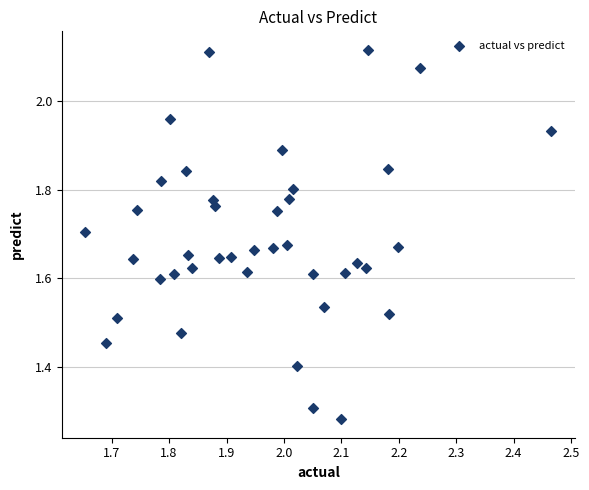

What is the range of Y values (max minus min)?

0.8